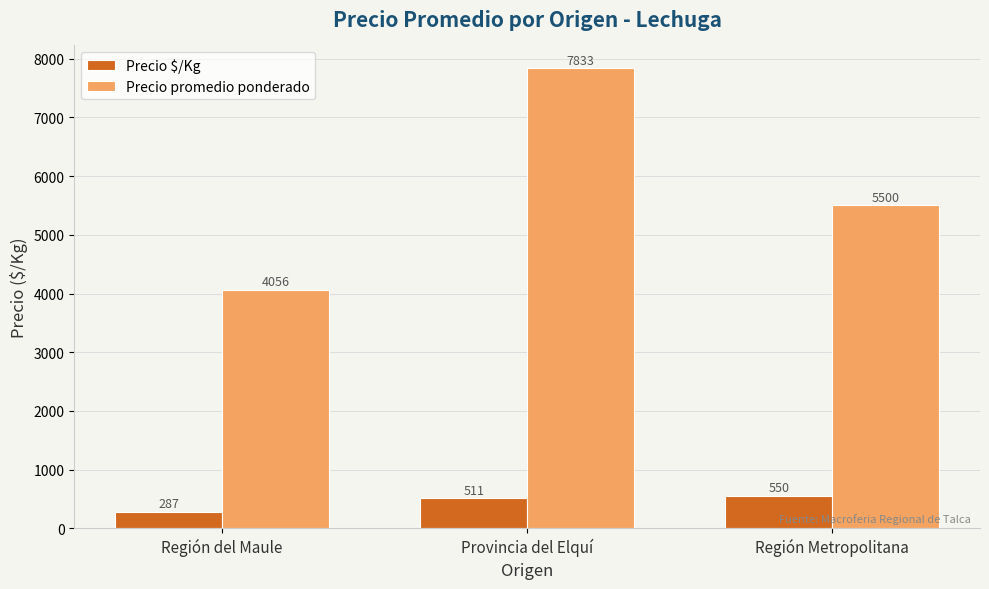

What is the sum of the Precio promedio ponderado values at Región Metropolitana and Región del Maule?

9556